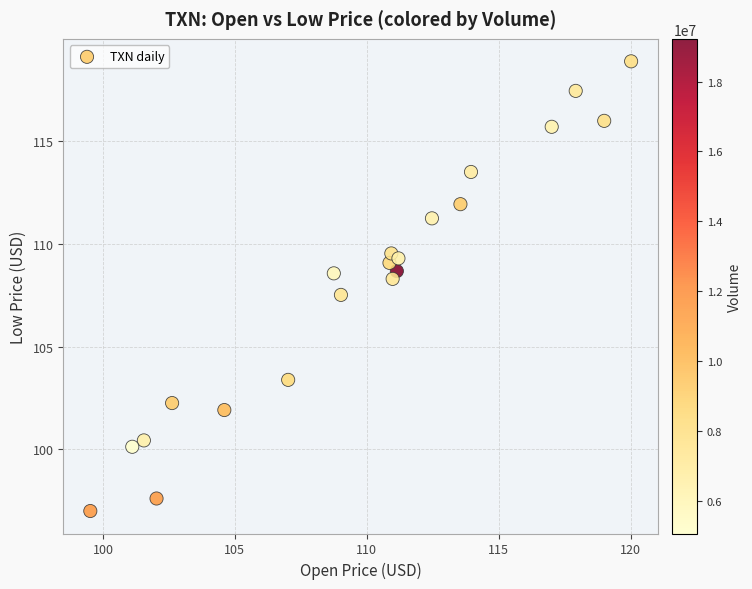

What is the range of Y values (max minus min)?

21.9